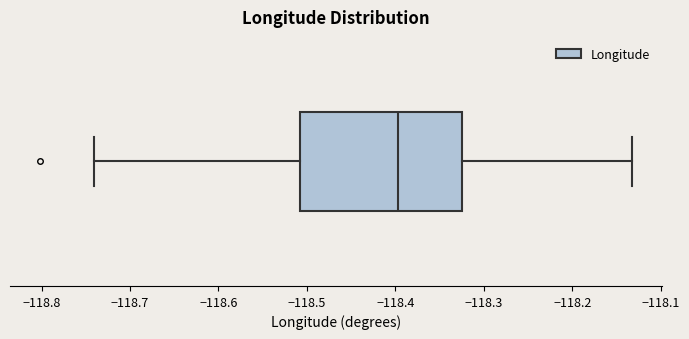

Transcribe this box plot: give where the median line is, the range the box spans, and where the two whiskers end, as read against the x-axis. The values are not printed on the chart, so give them approximately, as read against the axis.

median -118.40, box -118.51 to -118.32, whiskers -118.74 to -118.13